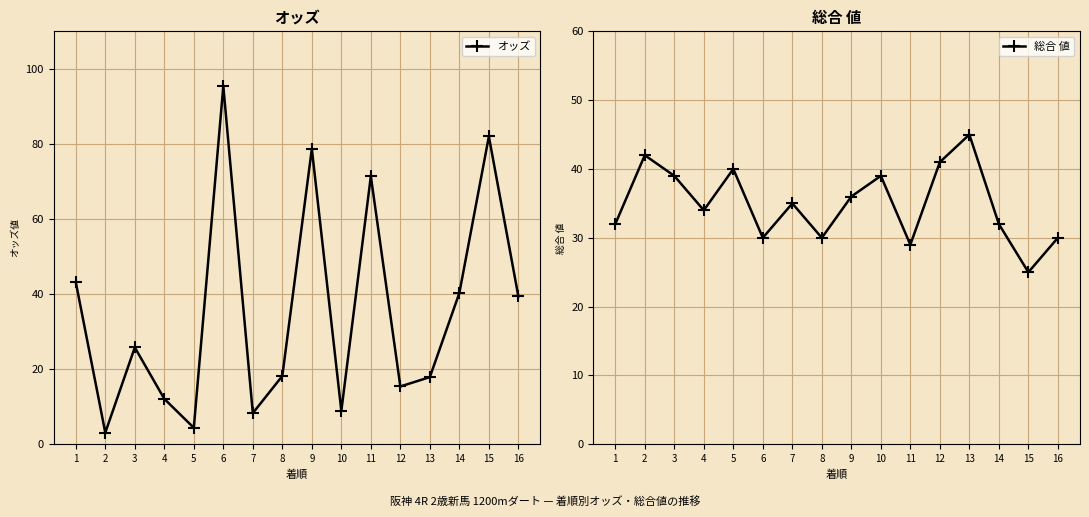

Reading left to right, what are all the values shown in this chart?

オッズ: 43.2	3.1	25.8	12.1	4.4	95.4	8.3	18.2	78.7	8.9	71.4	15.4	17.9	40.3	82.0	39.4
総合 値: 32.0	42.0	39.0	34.0	40.0	30.0	35.0	30.0	36.0	39.0	29.0	41.0	45.0	32.0	25.0	30.0